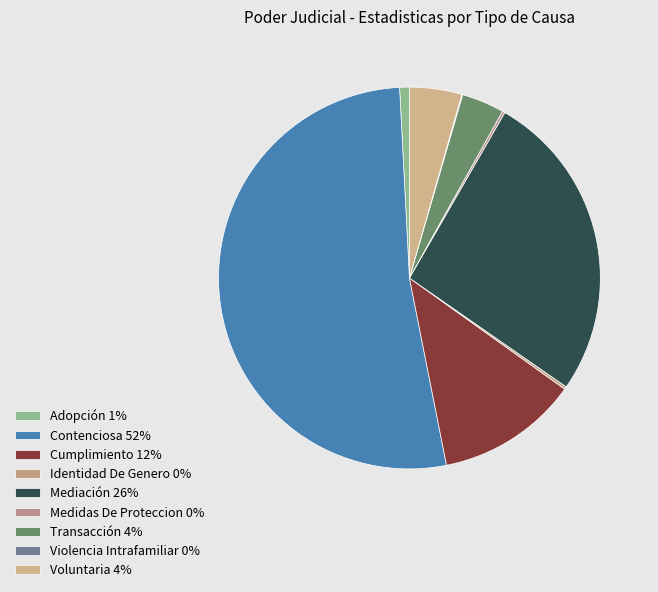

How many segments does this pie chart have?

9